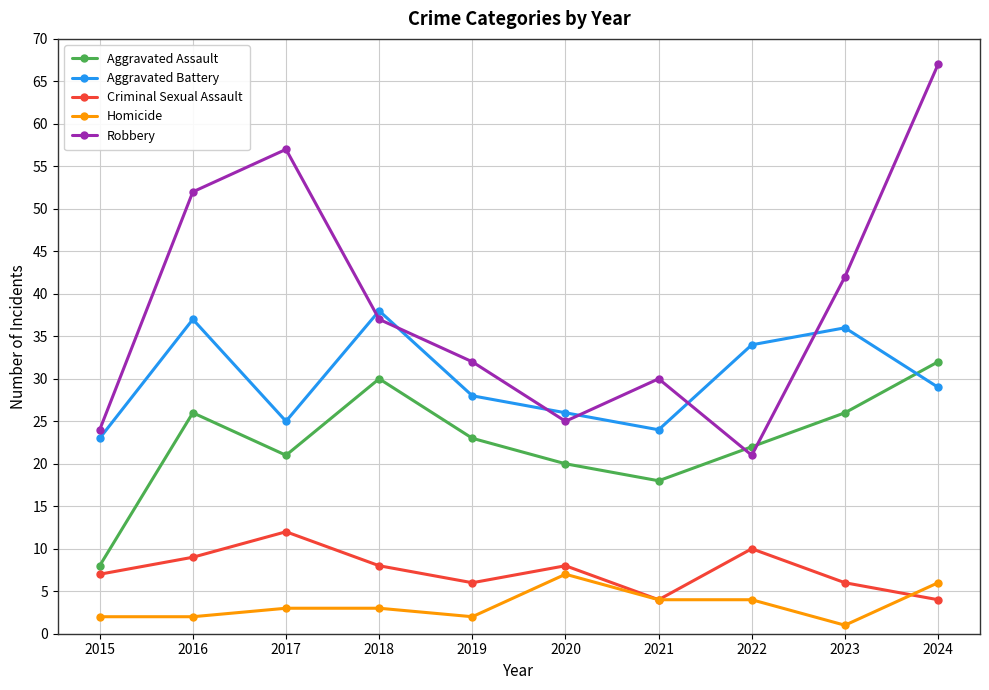

True or false: Aggravated Battery and Criminal Sexual Assault cross at least once.

False